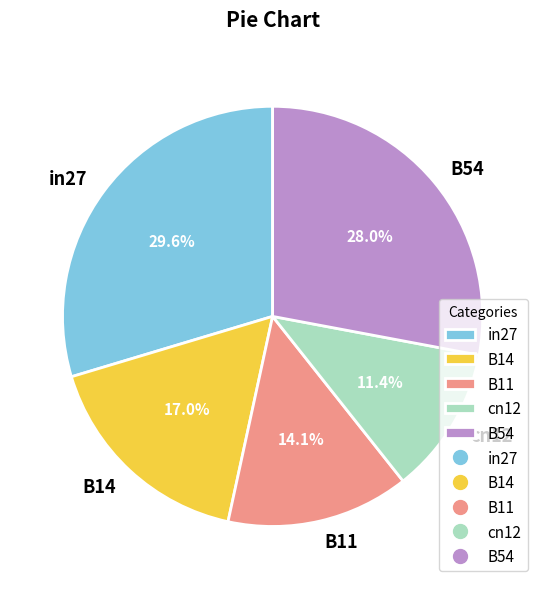

To the nearest percent, what is the difference between the largest and smallest slice percentages?

18%